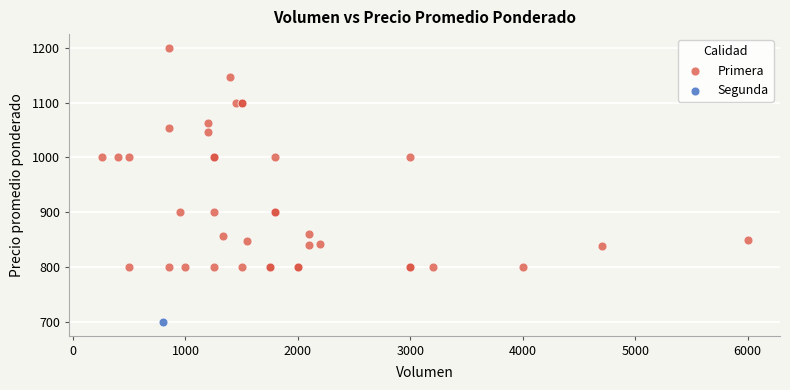

What are all the series names shown in the legend?

Primera, Segunda